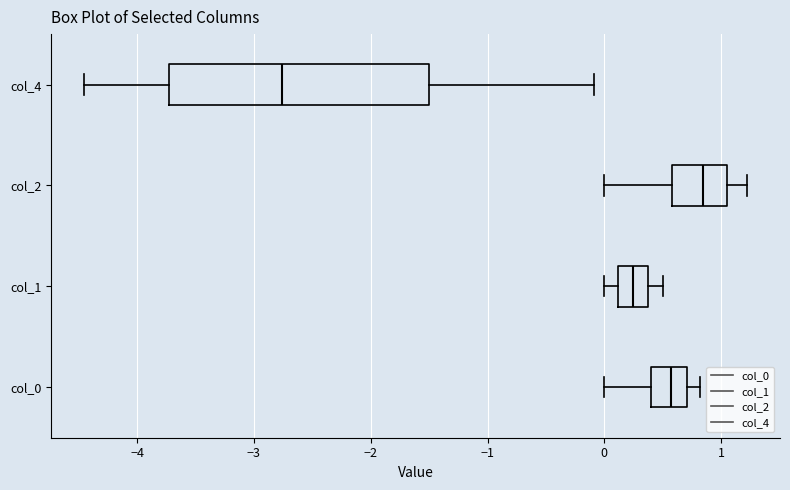

Reading bottom to top, read every box against the x-axis: the position of its median line, the range the box covers, and the ends of its whiskers. The values are not printed on the chart, so give them approximately, as read against the axis.

col_0: median 0.6, box 0.4 to 0.7, whiskers 0.0 to 0.8
col_1: median 0.2, box 0.1 to 0.4, whiskers 0.0 to 0.5
col_2: median 0.8, box 0.6 to 1.0, whiskers 0.0 to 1.2
col_4: median -2.8, box -3.7 to -1.5, whiskers -4.5 to -0.1